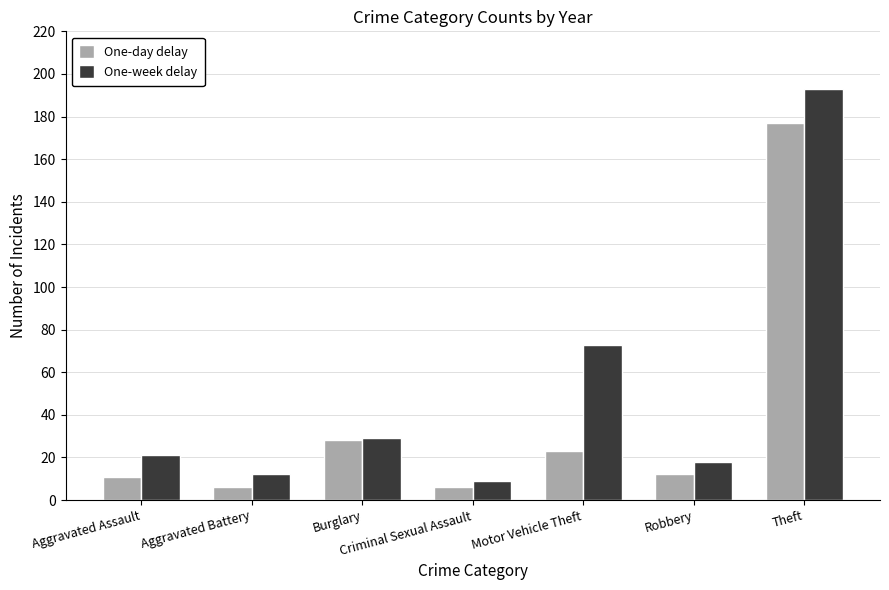

What is the value of the One-day delay bar at the 6th from the left?

12